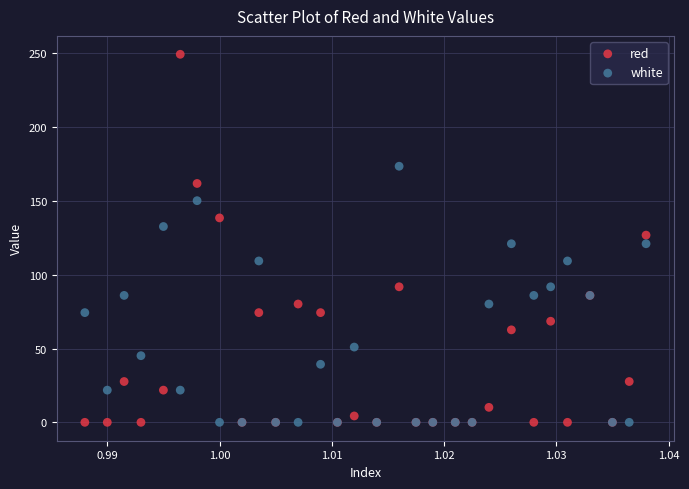

What are all the series names shown in the legend?

red, white